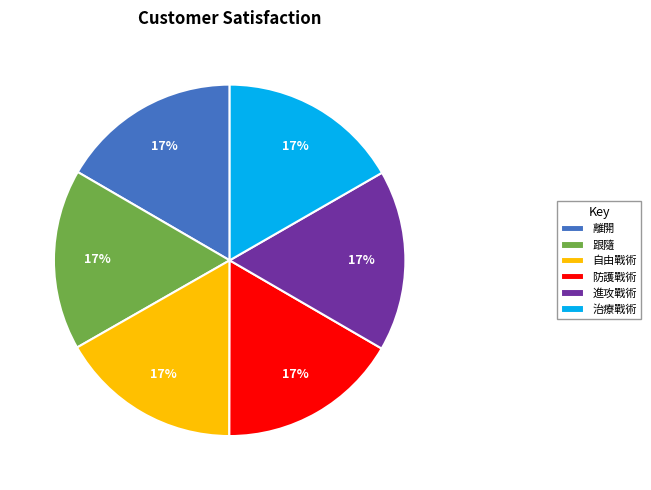

To the nearest percent, what percentage of the pie is 防護戰術?

17%